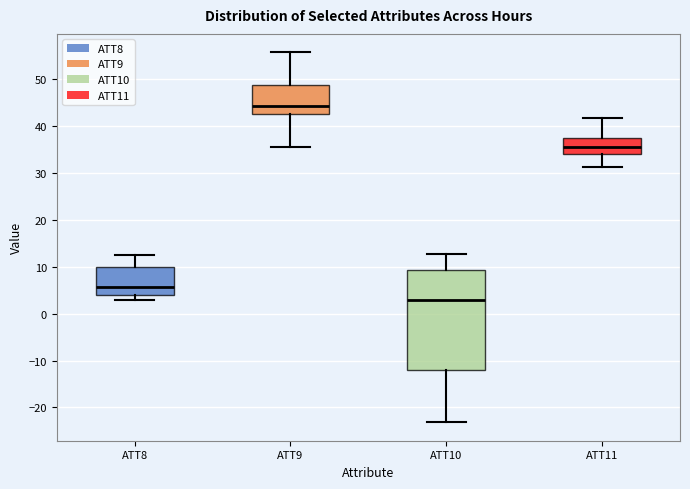

Reading left to right, transcribe this box plot: for each box, give where its median line is, the range the box spans, and where its two whiskers end, as read against the y-axis. The values are not printed on the chart, so give them approximately, as read against the axis.

ATT8: median 6, box 4 to 10, whiskers 3 to 13
ATT9: median 44, box 42 to 49, whiskers 35 to 56
ATT10: median 3, box -12 to 9, whiskers -23 to 13
ATT11: median 36, box 34 to 37, whiskers 31 to 42